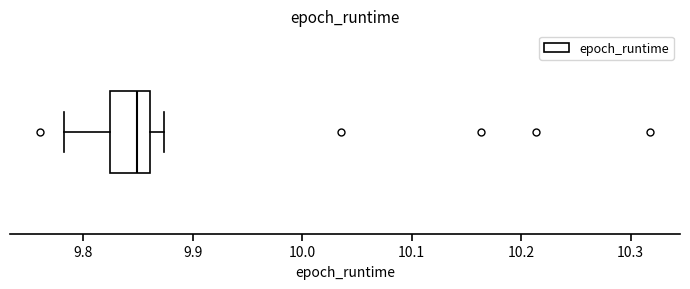

Where is the right edge of the box on the x-axis? The values are not printed on the chart, so give them approximately, as read against the axis.

9.86